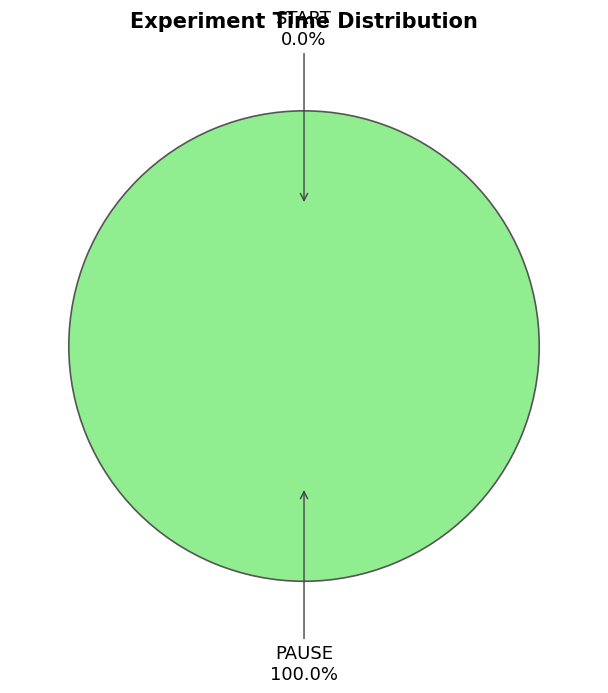

To the nearest percent, what portion does PAUSE represent?

100%